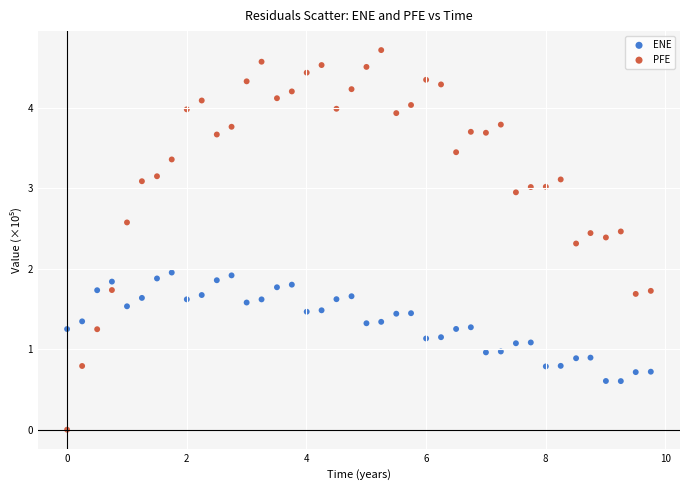

Which series reaches the maximum Y coordinate?

PFE